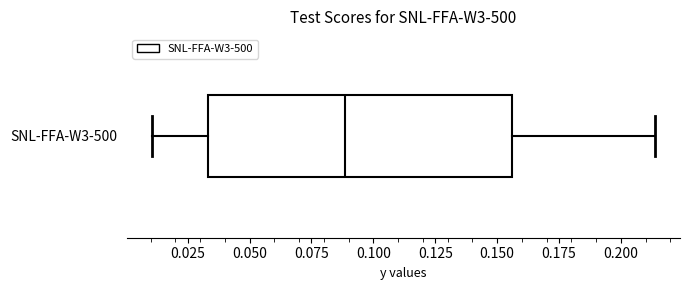

Read this box plot against the x-axis: the position of the median line, the range covered by the box, and the ends of both whiskers. The values are not printed on the chart, so give them approximately, as read against the axis.

median 0.090, box 0.035 to 0.155, whiskers 0.010 to 0.215